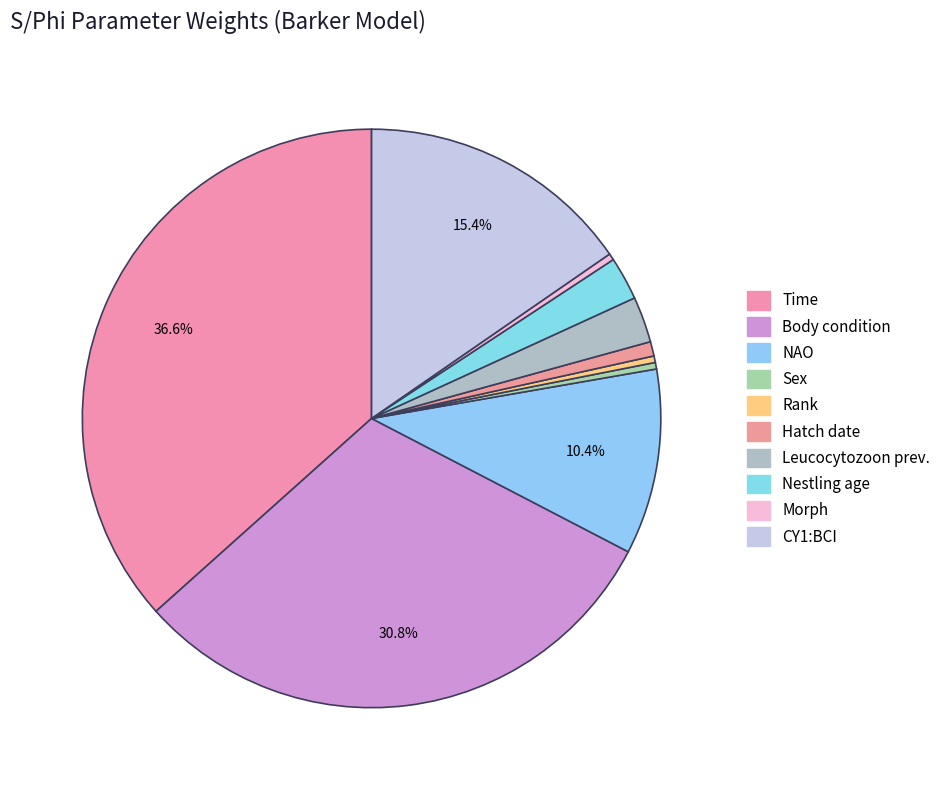

What percentage do Body condition and Sex together represent?

31.1%